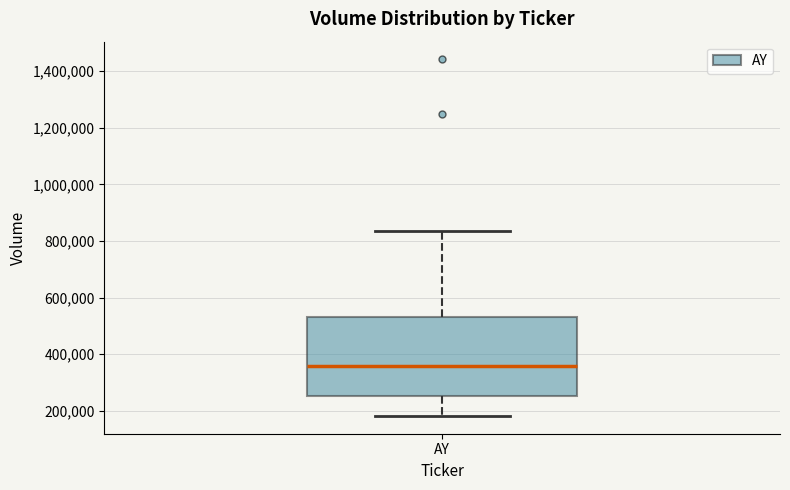

Transcribe this box plot: give where the median line is, the range the box spans, and where the two whiskers end, as read against the y-axis. The values are not printed on the chart, so give them approximately, as read against the axis.

median 360000, box 260000 to 540000, whiskers 180000 to 840000